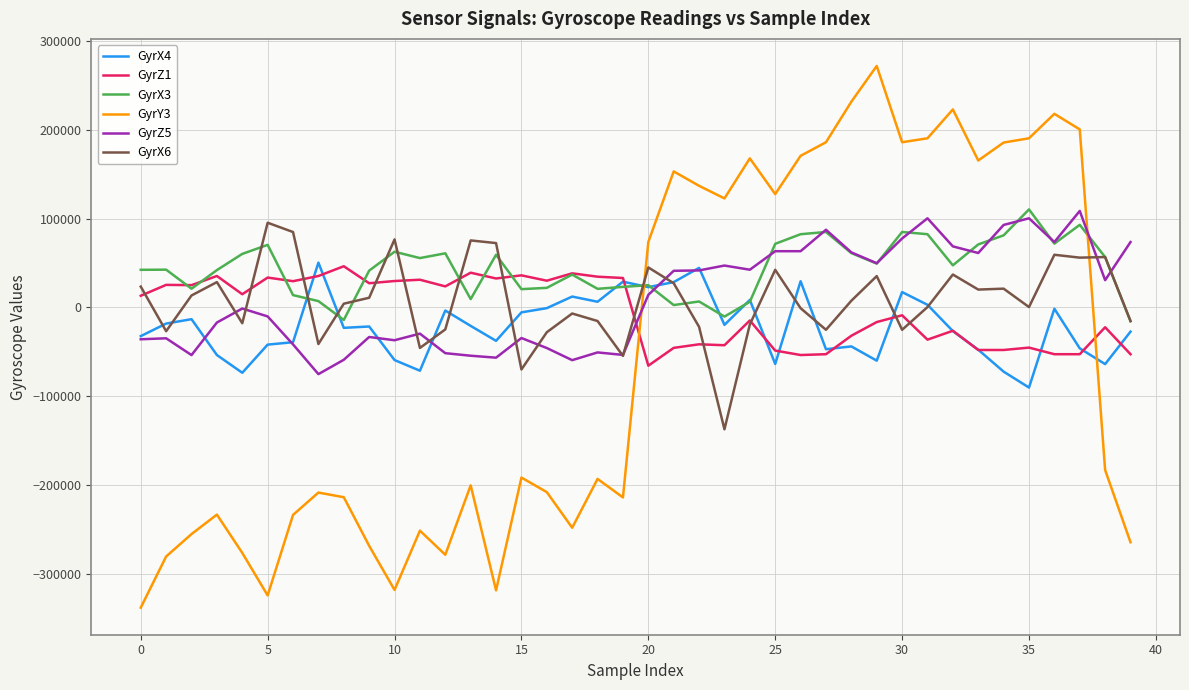

Which series has the largest total across all categories?

GyrX3